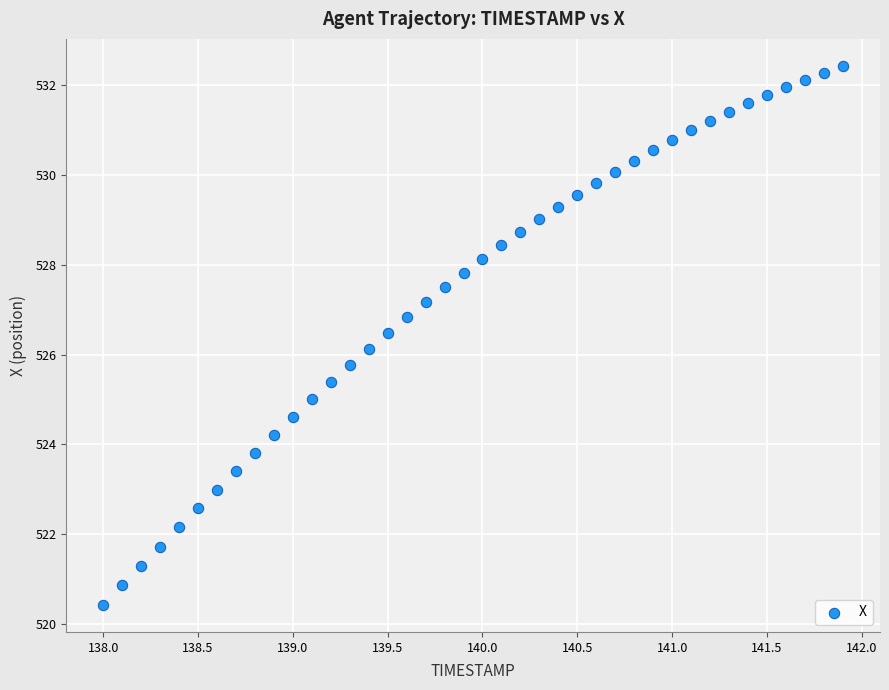

What is the range of X values (max minus min)?

3.9